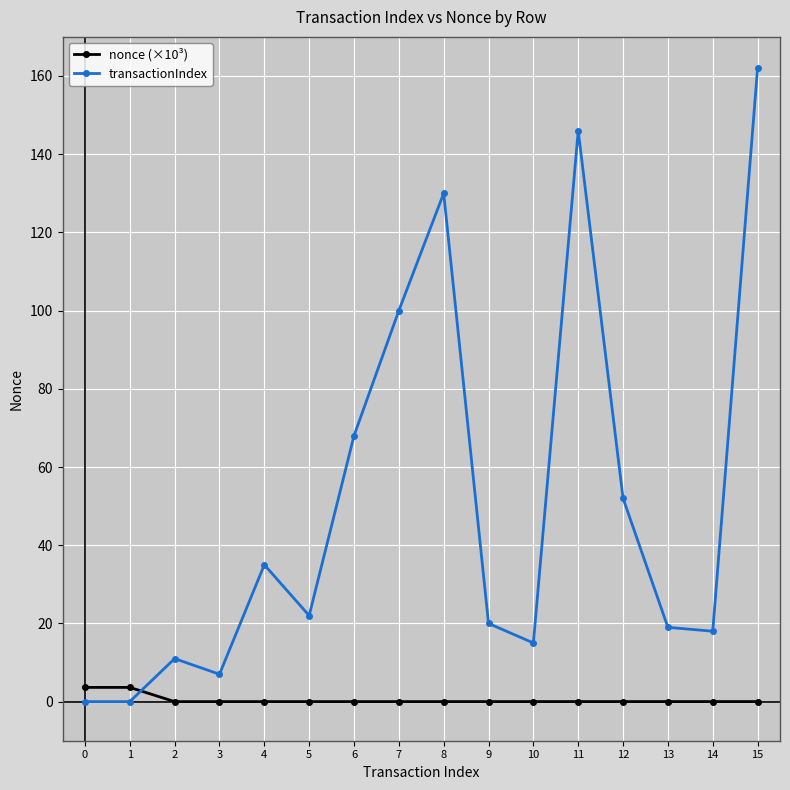

Which series has the largest total across all categories?

transactionIndex